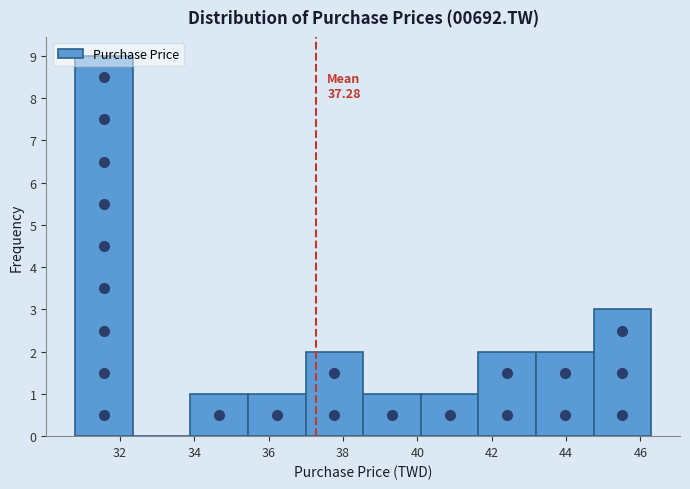

Over which range of the x-axis is the bar tallest?

30.8 to 32.4